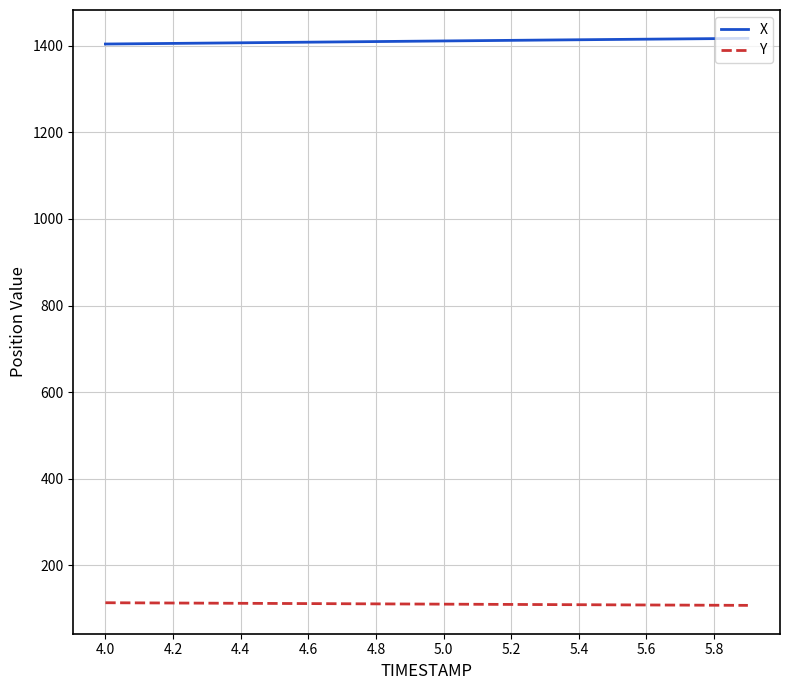

List the series in order of their overall mean, highest first.

X, Y